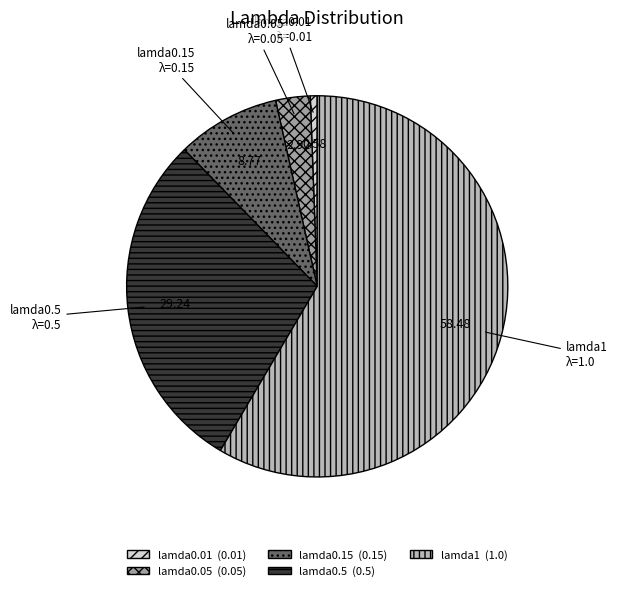

Do lamda0.01 and lamda0.5 together represent more than half of the pie?

No